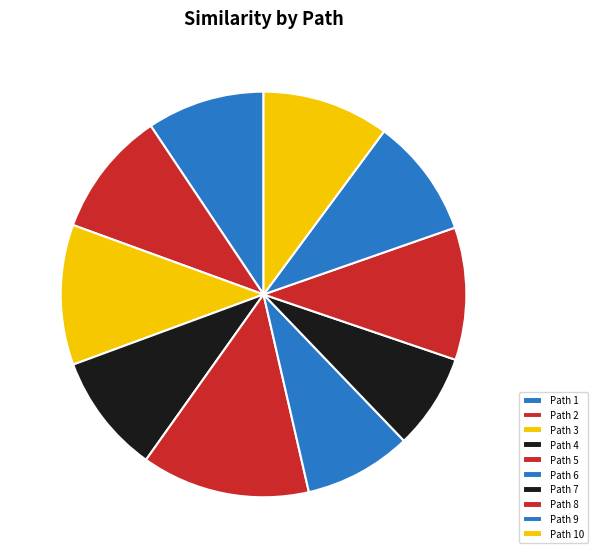

Which slice is the largest?

Path 5